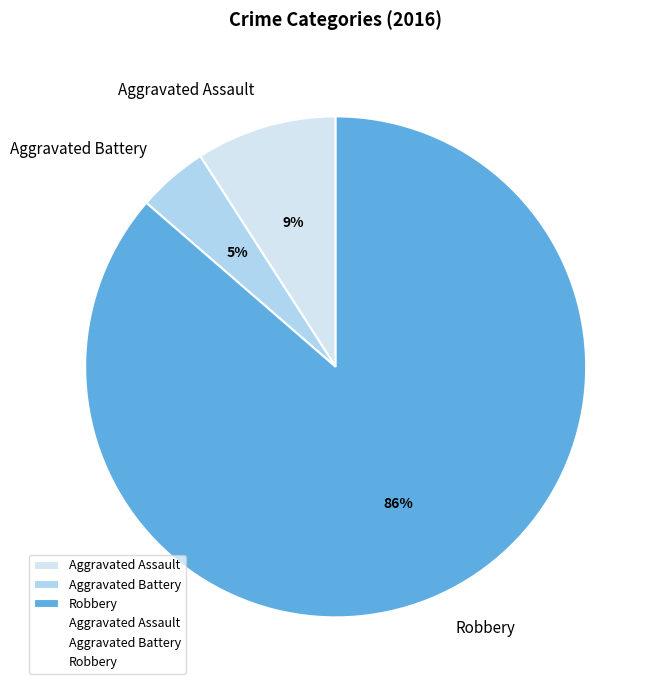

Is there a majority slice in this chart?

Yes